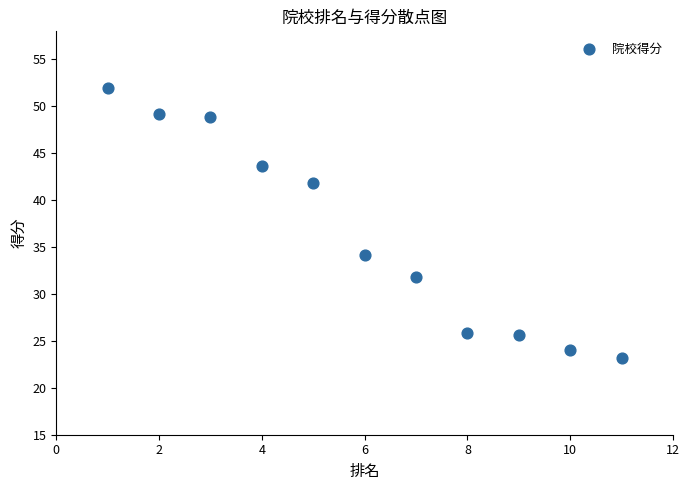

What is the range of X values (max minus min)?

10.0